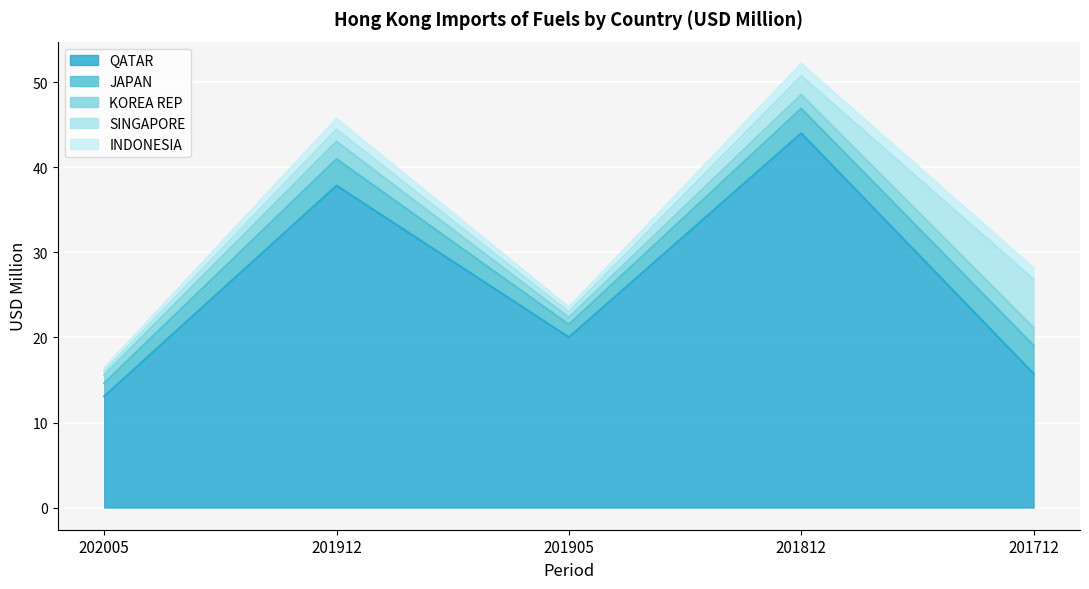

Reading left to right, transcribe all the data shown in this chart.

QATAR: 202005=13.1	201912=37.9	201905=20.0	201812=44.0	201712=15.8
JAPAN: 202005=1.5	201912=3.1	201905=1.5	201812=2.9	201712=3.3
KOREA REP: 202005=1.0	201912=2.0	201905=0.8	201812=1.6	201712=2.1
SINGAPORE: 202005=0.4	201912=1.4	201905=0.7	201812=2.2	201712=5.7
INDONESIA: 202005=0.4	201912=1.3	201905=0.5	201812=1.4	201712=1.3